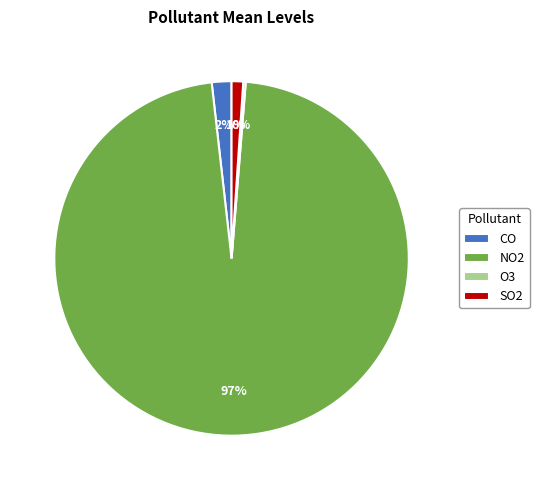

Combined, do NO2 and SO2 account for over 50%?

Yes